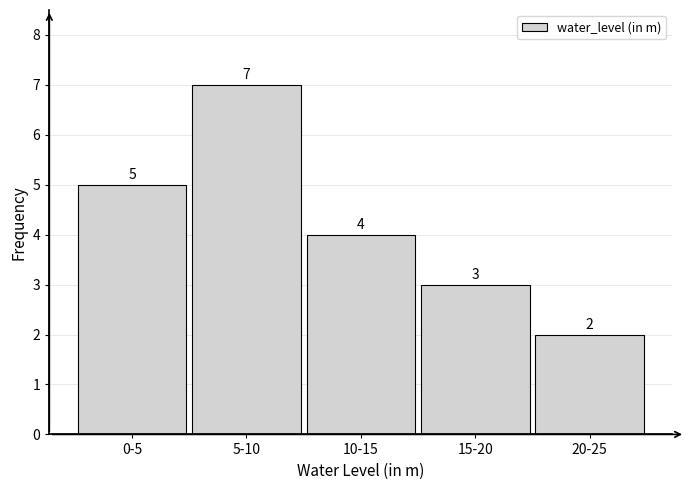

Reading right to left, transcribe all the data shown in this chart.

2	3	4	7	5